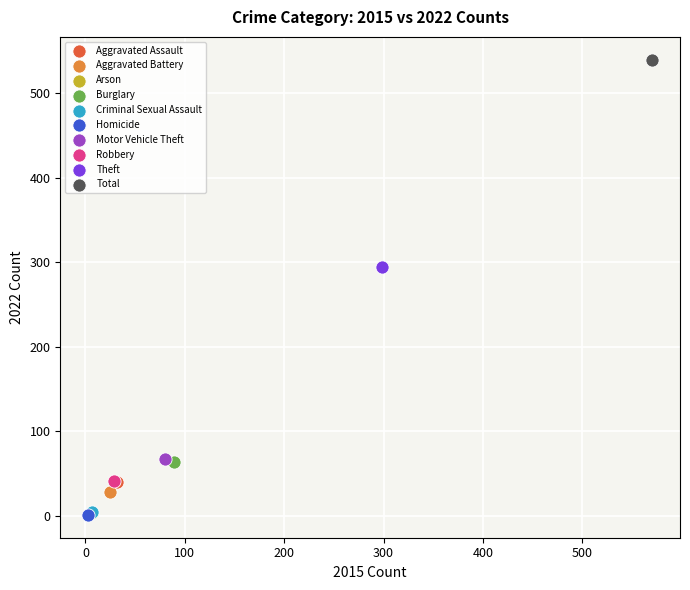

What are all the series names shown in the legend?

Aggravated Assault, Aggravated Battery, Arson, Burglary, Criminal Sexual Assault, Homicide, Motor Vehicle Theft, Robbery, Theft, Total